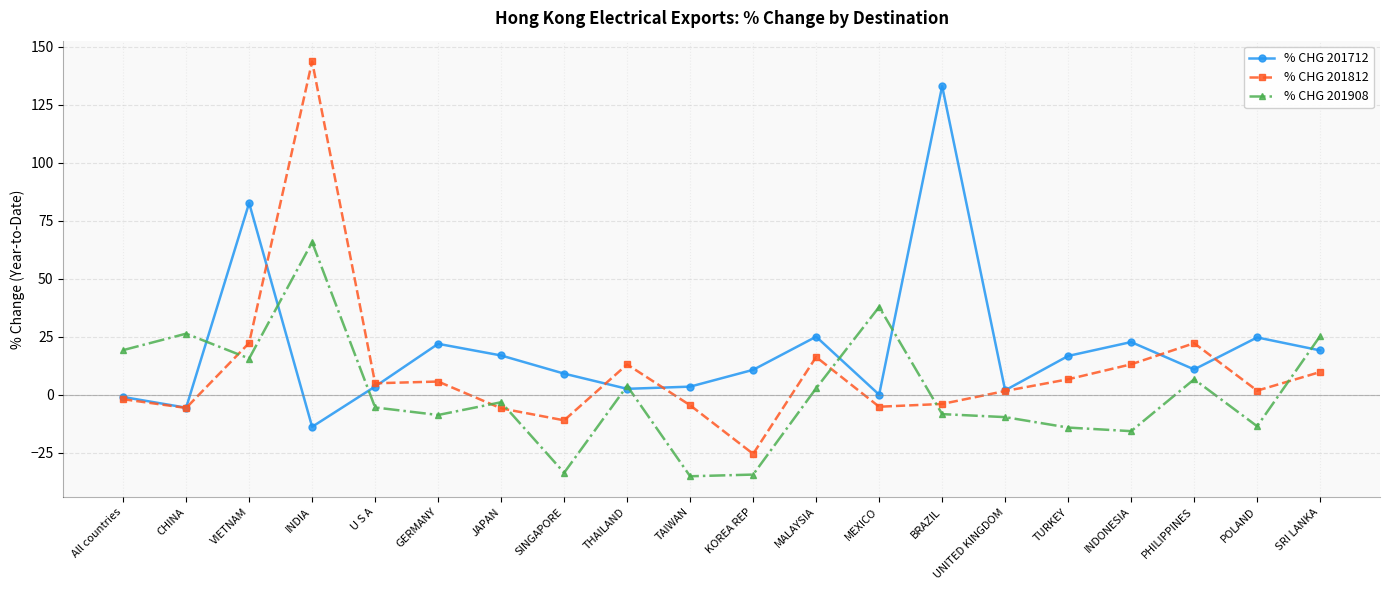

Between which two adjacent categories do % CHG 201812 and % CHG 201908 first intersect?

CHINA and VIETNAM